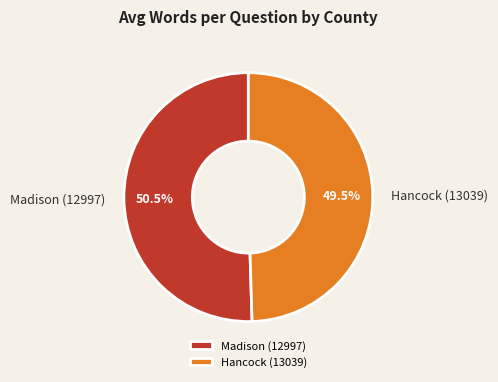

Which category has the smallest portion of the pie?

Hancock (13039)